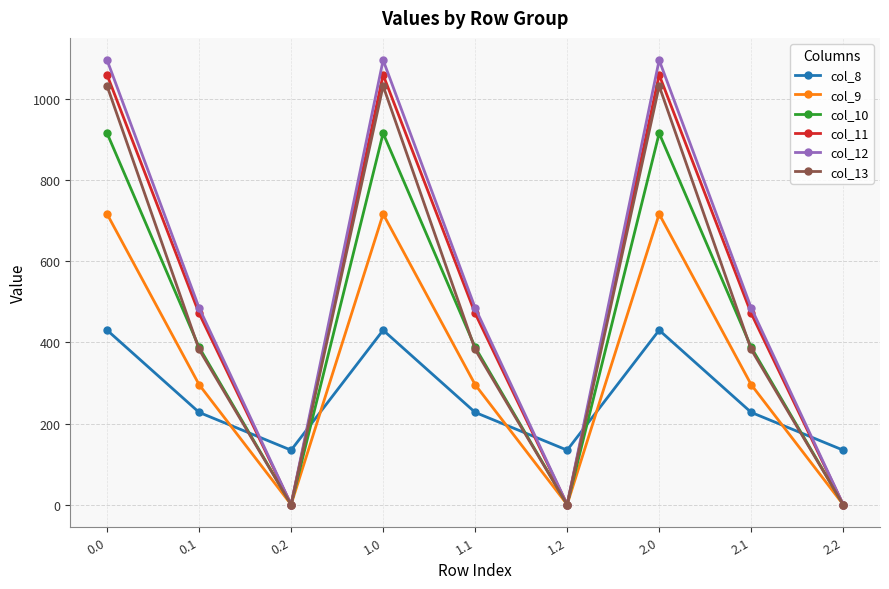

What is the lowest value of the col_8 series?

134.2